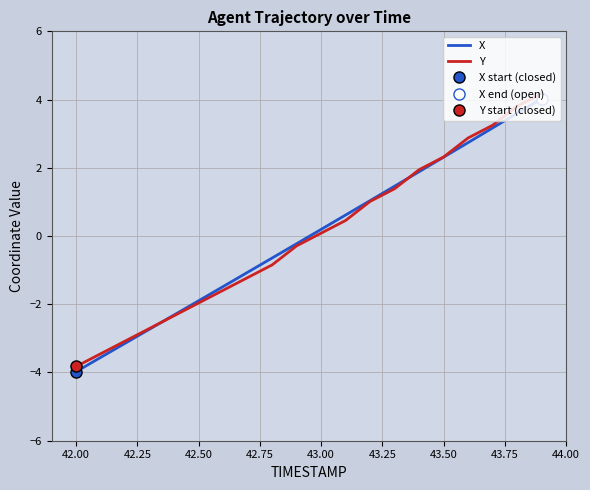

Which series has the largest range (max minus min)?

X